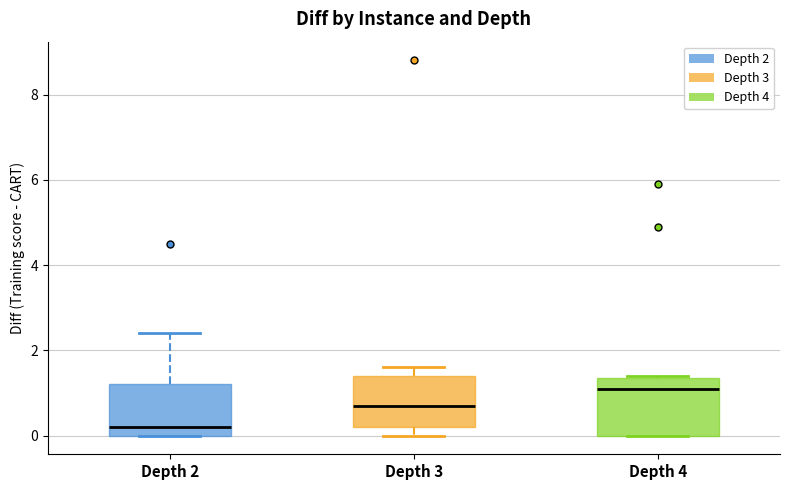

Where is the lower edge of the box for Depth 4 on the y-axis? The values are not printed on the chart, so give them approximately, as read against the axis.

0.0